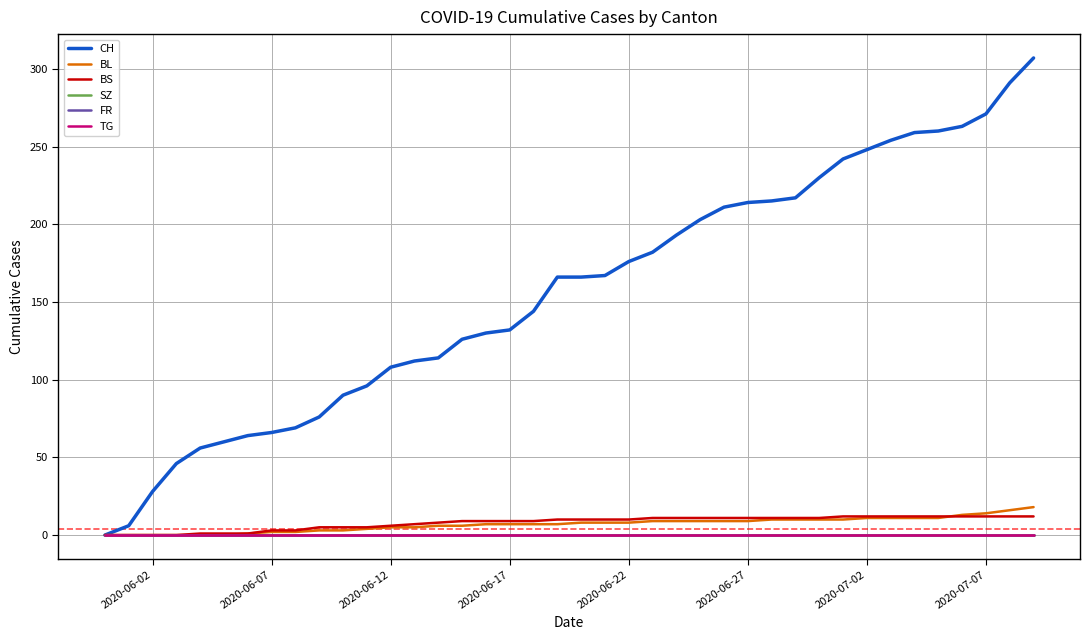

List the series in order of their peak value, highest first.

CH, BL, BS, SZ, FR, TG